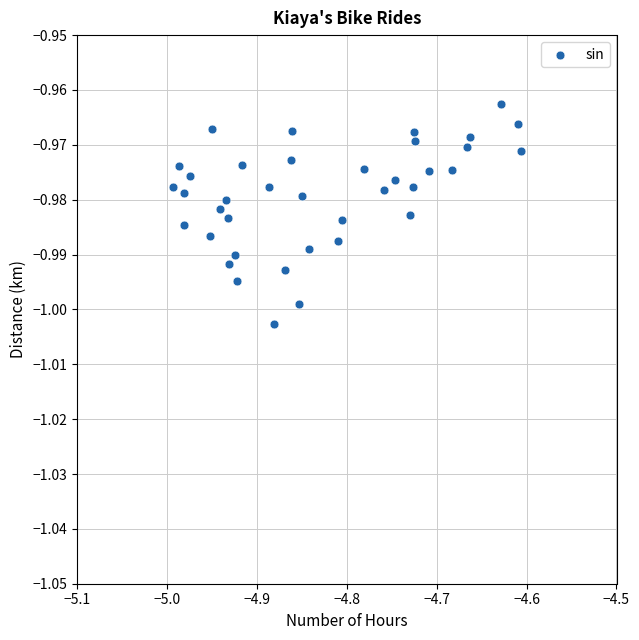

What is the range of X values (max minus min)?

0.4